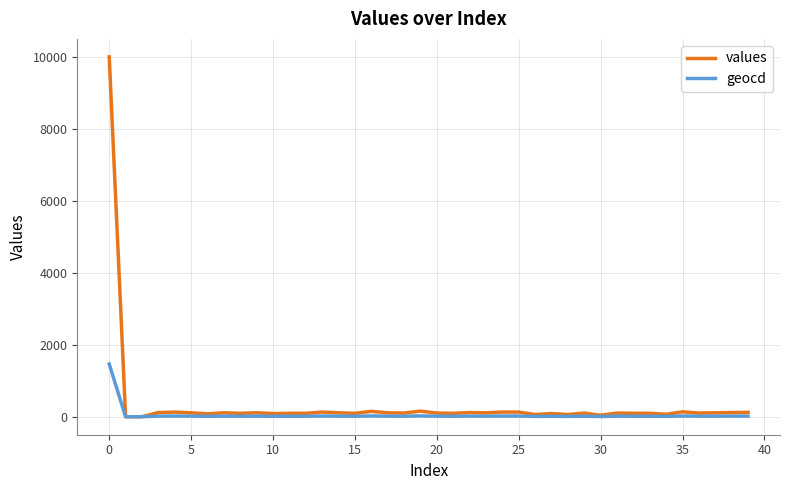

What is the maximum value for values?

10000